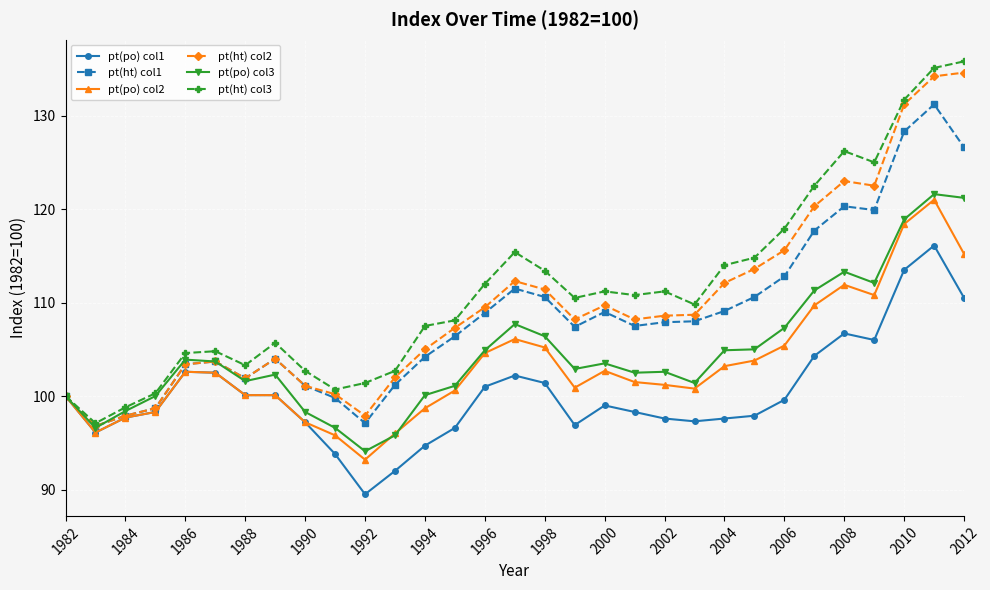

True or false: pt(po) col2 has more than 1 interior local peaks.

True